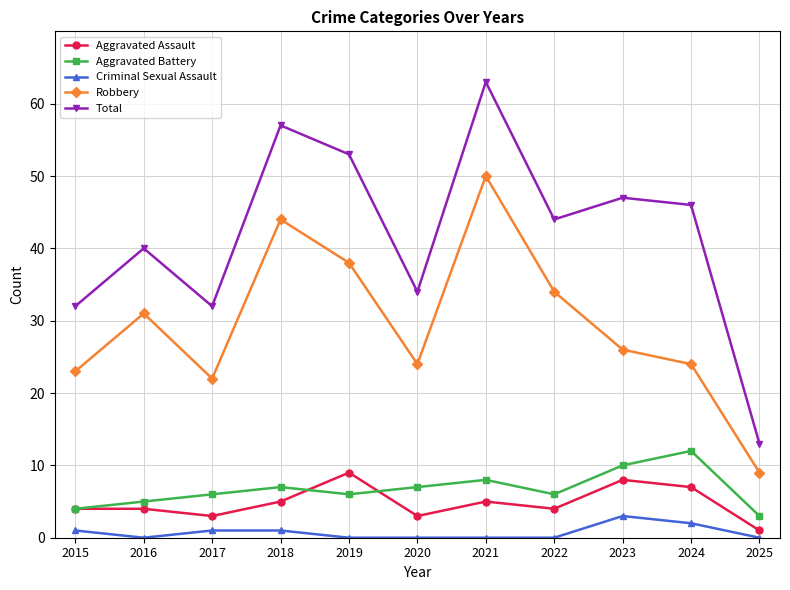

What is the average value of the Criminal Sexual Assault series?

1